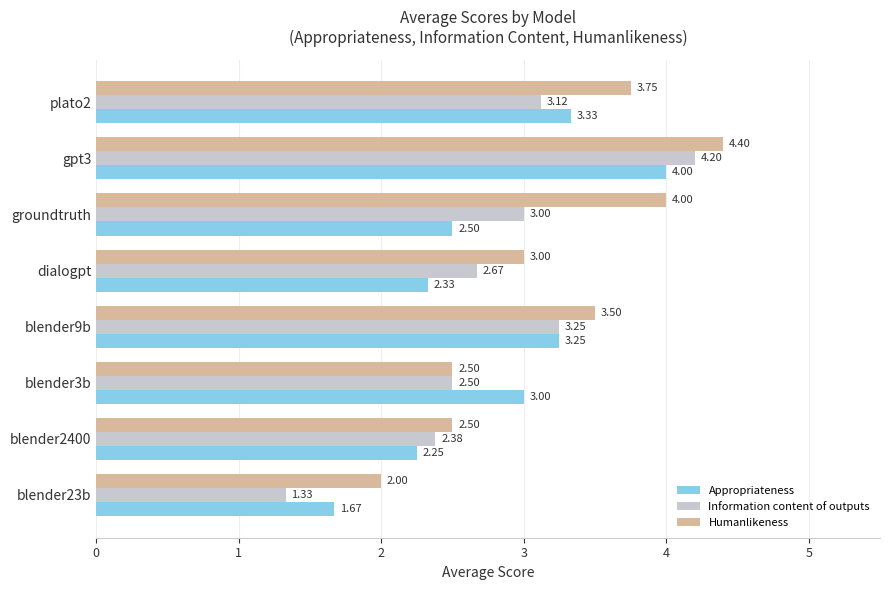

Which series has the largest total across all categories?

Humanlikeness